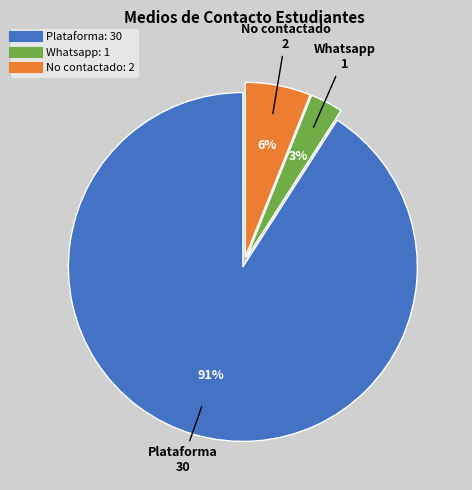

Is there any slice that represents more than half of the pie?

Yes